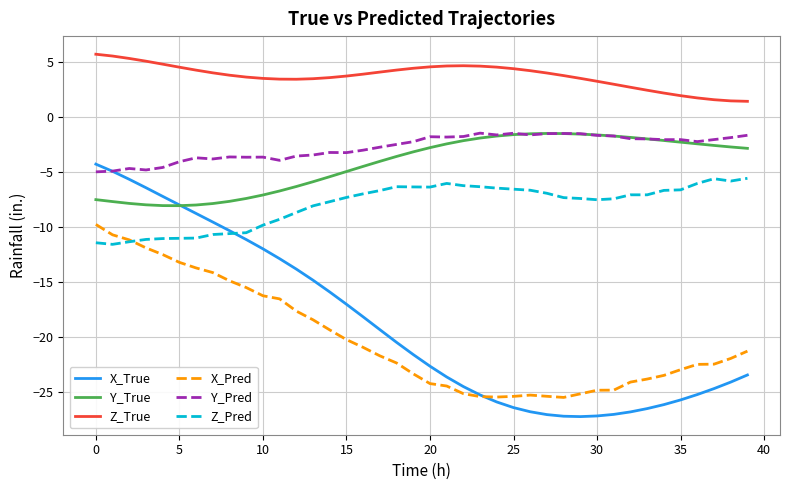

What is the maximum value shown in the chart?

5.7